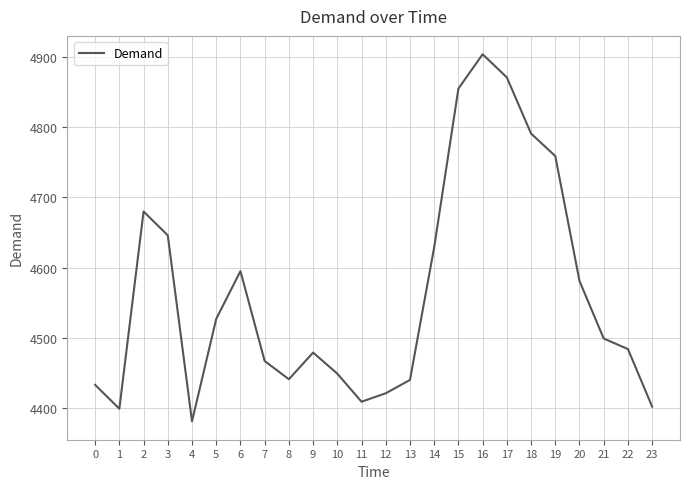

What is the smallest value displayed?

4381